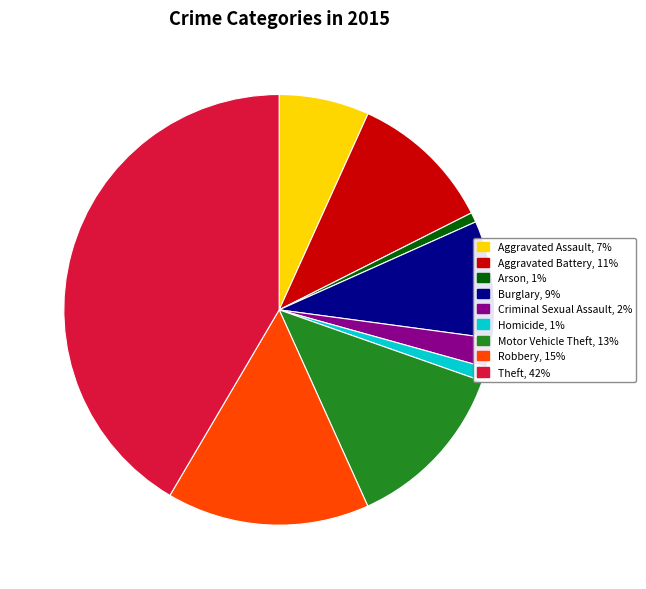

Do Aggravated Assault and Burglary together represent more than half of the pie?

No